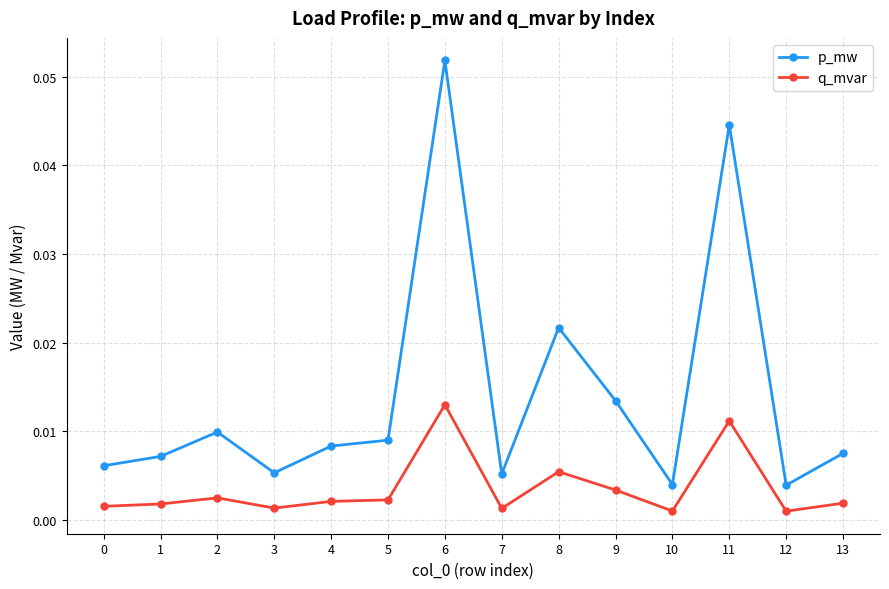

At which category does the chart reach its peak across all series?

6